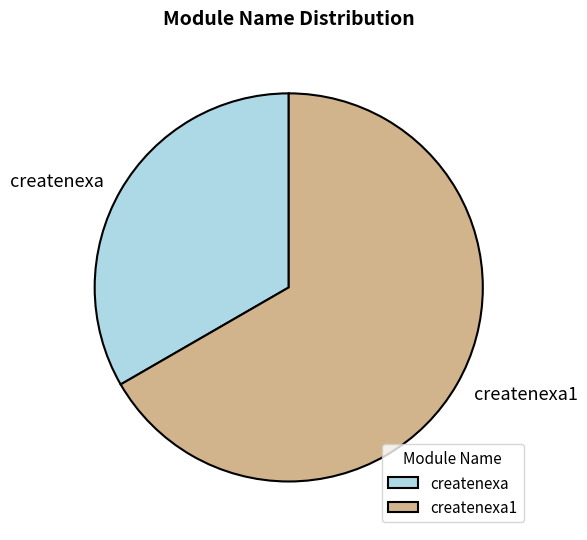

True or false: createnexa1 accounts for 79% of the total.

False